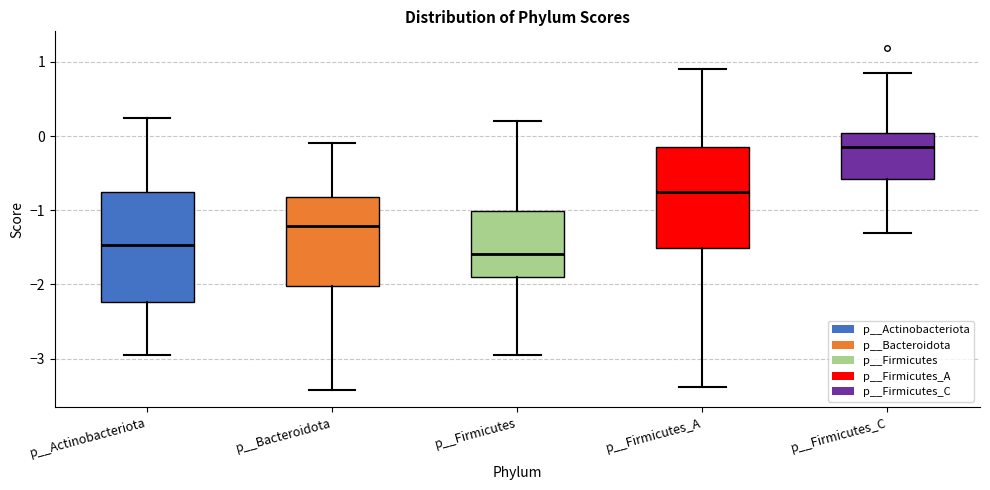

Reading left to right, read every box against the y-axis: the position of its median line, the range the box covers, and the ends of its whiskers. The values are not printed on the chart, so give them approximately, as read against the axis.

p__Actinobacteriota: median -1.5, box -2.2 to -0.8, whiskers -3.0 to 0.2
p__Bacteroidota: median -1.2, box -2.0 to -0.8, whiskers -3.4 to -0.1
p__Firmicutes: median -1.6, box -1.9 to -1.0, whiskers -3.0 to 0.2
p__Firmicutes_A: median -0.8, box -1.5 to -0.2, whiskers -3.4 to 0.9
p__Firmicutes_C: median -0.1, box -0.6 to 0.0, whiskers -1.3 to 0.8